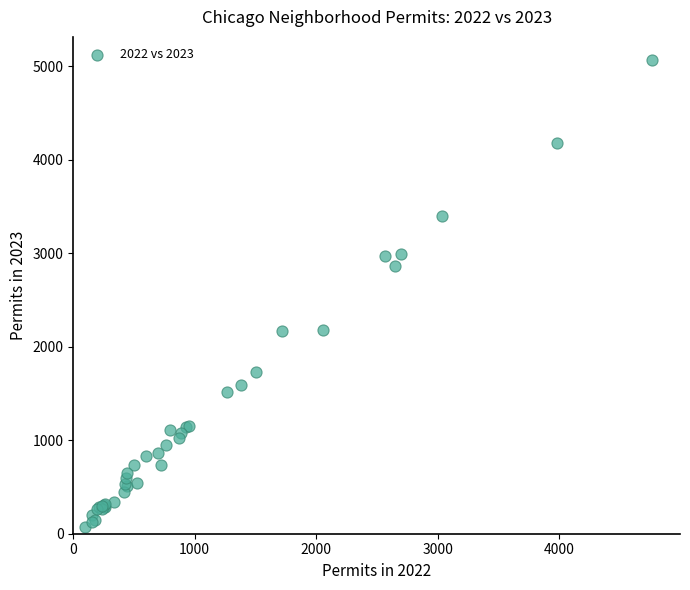

What Y value in the scatter plot is closest to 2567?

2862